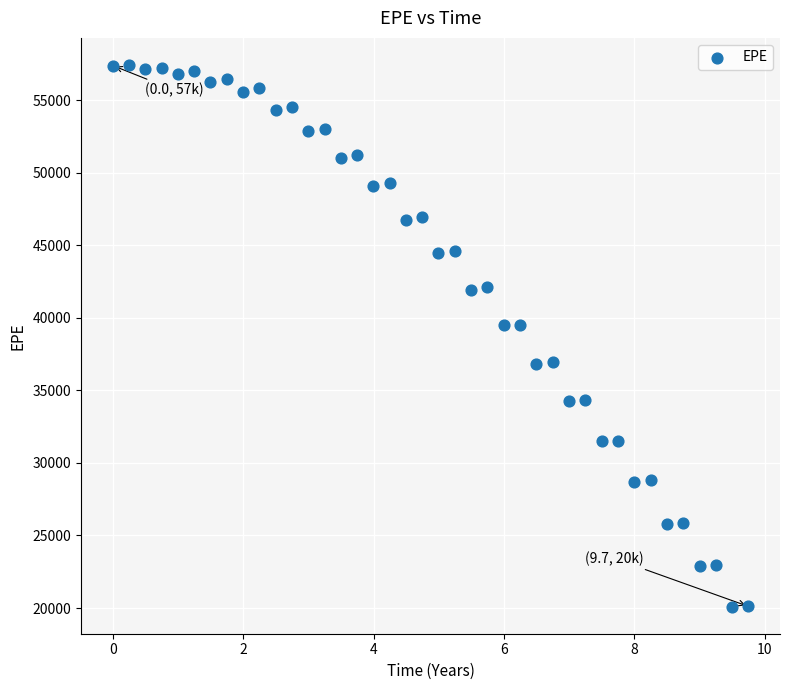

What is the range of X values (max minus min)?

9.7